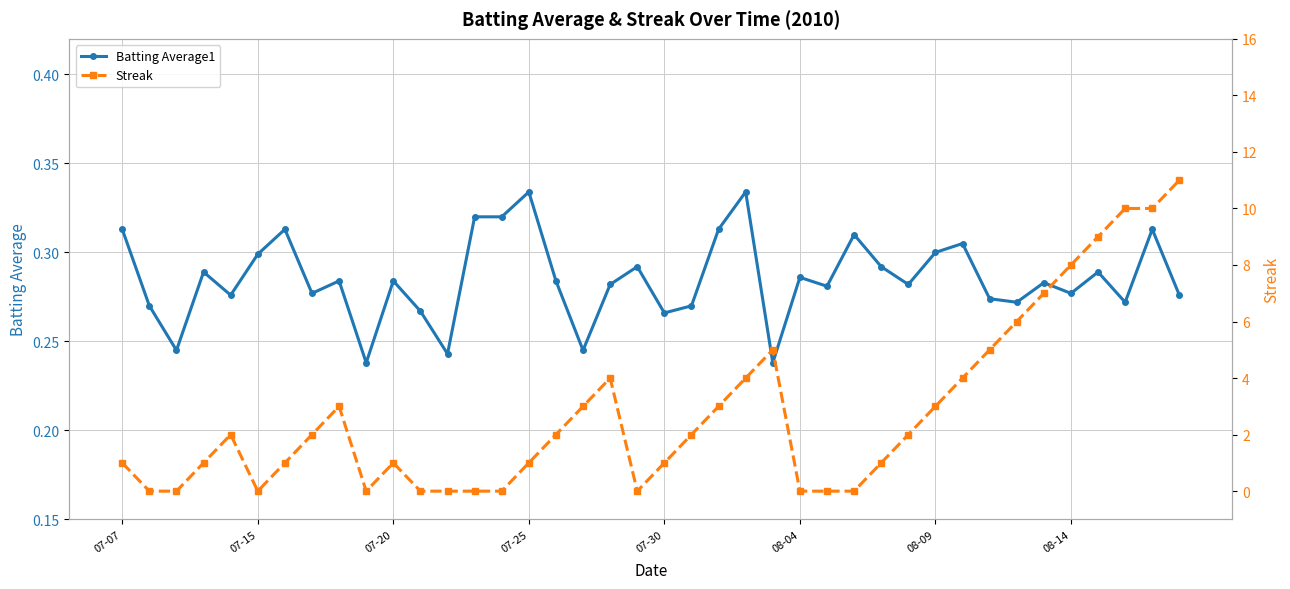

What are all the series names shown in the legend?

Batting Average1, Streak